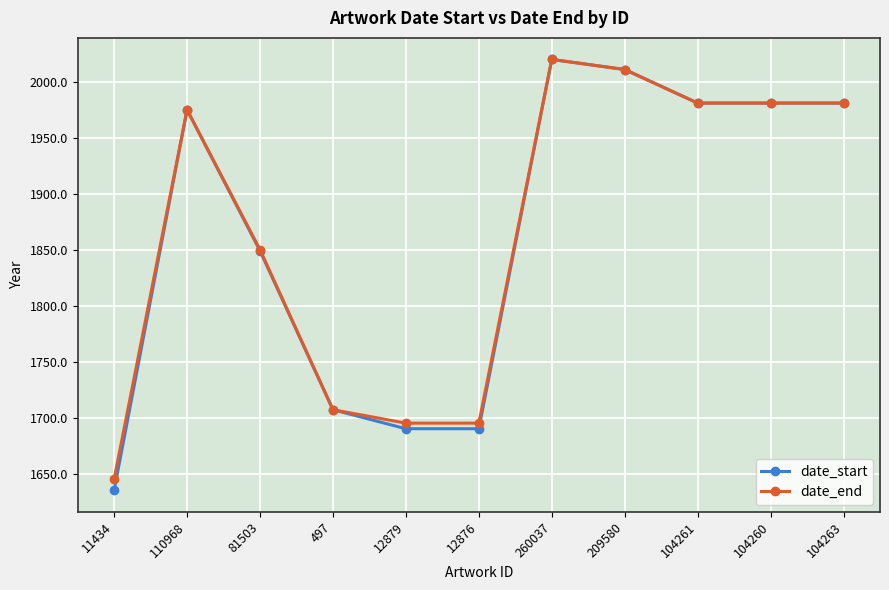

What is the total value across all series at 12876?

3385